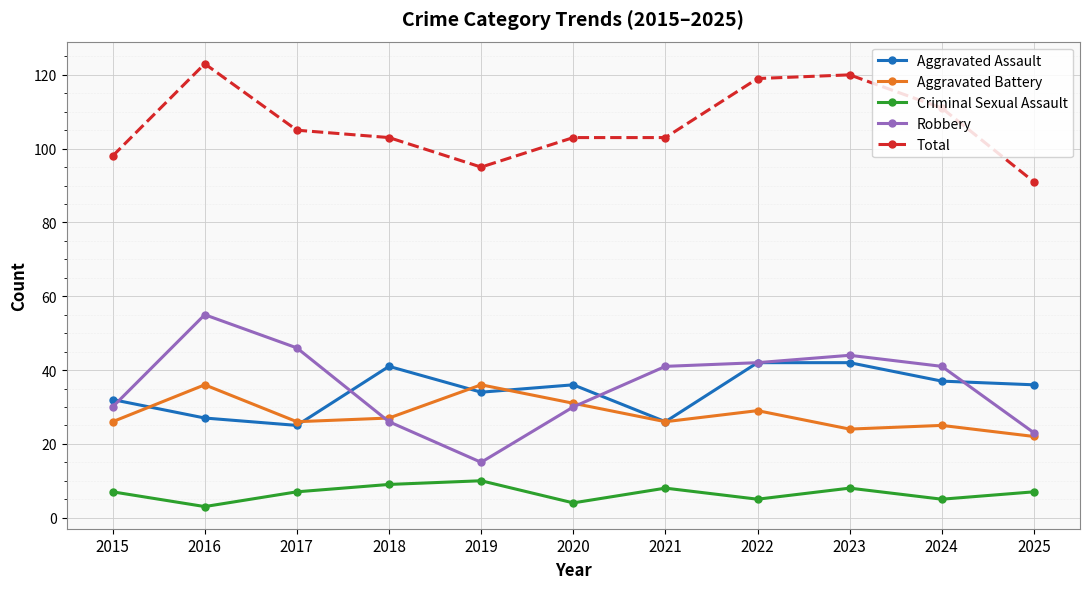

What are all the series names shown in the legend?

Aggravated Assault, Aggravated Battery, Criminal Sexual Assault, Robbery, Total